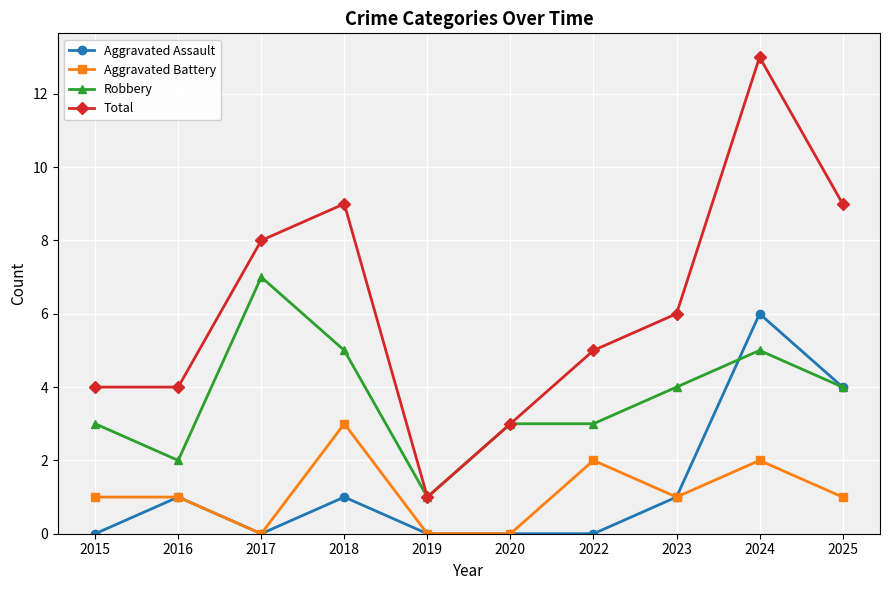

Reading left to right, transcribe all the data shown in this chart.

Aggravated Assault: 2015=0	2016=1	2017=0	2018=1	2019=0	2020=0	2022=0	2023=1	2024=6	2025=4
Aggravated Battery: 2015=1	2016=1	2017=0	2018=3	2019=0	2020=0	2022=2	2023=1	2024=2	2025=1
Robbery: 2015=3	2016=2	2017=7	2018=5	2019=1	2020=3	2022=3	2023=4	2024=5	2025=4
Total: 2015=4	2016=4	2017=8	2018=9	2019=1	2020=3	2022=5	2023=6	2024=13	2025=9